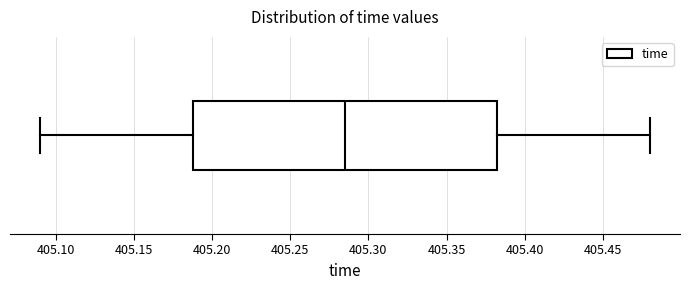

Transcribe this box plot: give where the median line is, the range the box spans, and where the two whiskers end, as read against the x-axis. The values are not printed on the chart, so give them approximately, as read against the axis.

median 405.285, box 405.190 to 405.385, whiskers 405.090 to 405.480